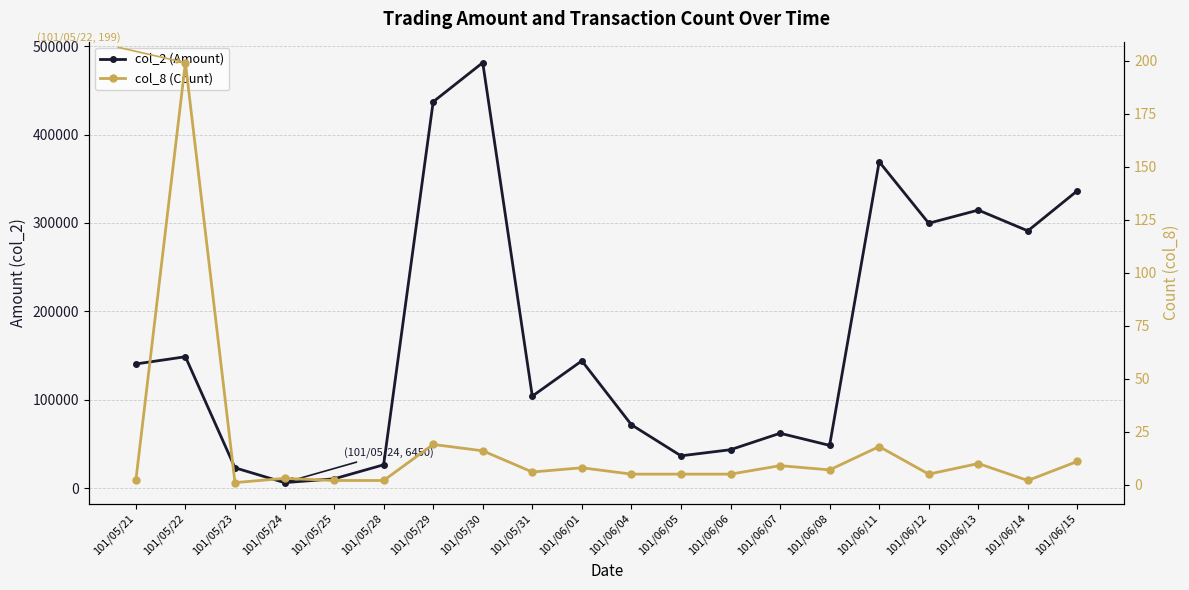

True or false: col_2 (Amount) and col_8 (Count) intersect in this chart.

False